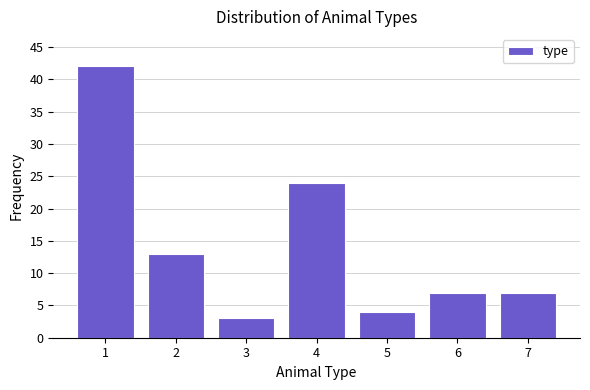

Reading left to right, extract all data points from this chart.

42	13	3	24	4	7	7